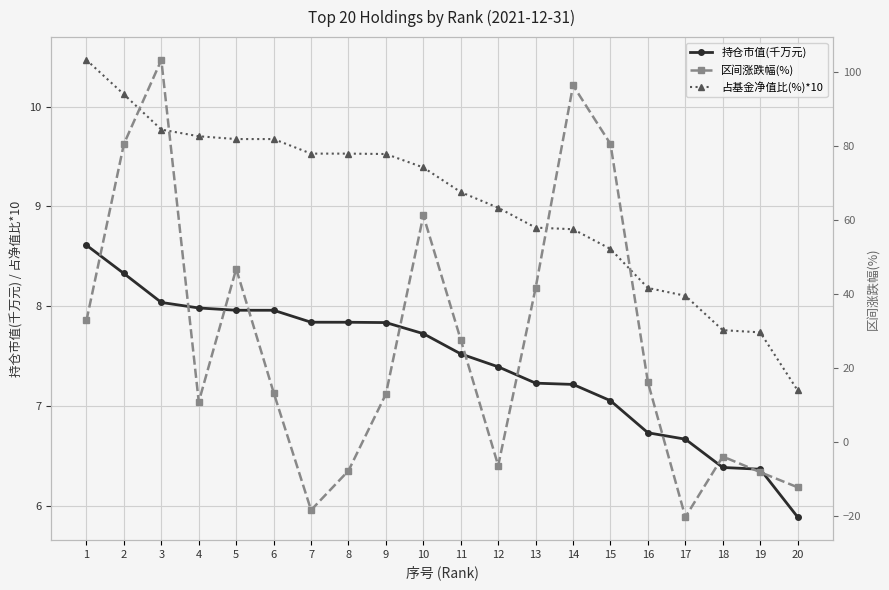

The value of 区间涨跌幅(%) at 14 is 145.7. True or false?

False